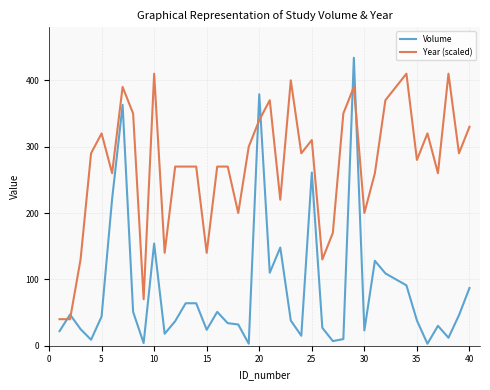

What are all the series names shown in the legend?

Volume, Year (scaled)